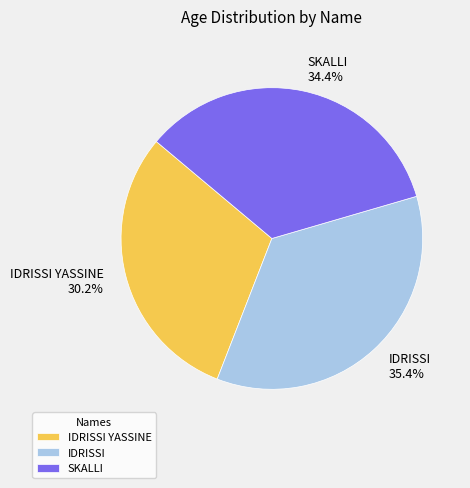

How many segments does this pie chart have?

3